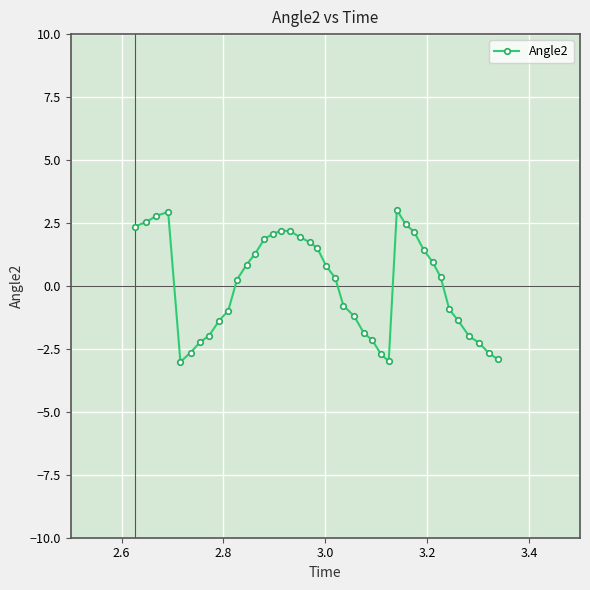

What is the difference between the second highest and minimum values?

5.9